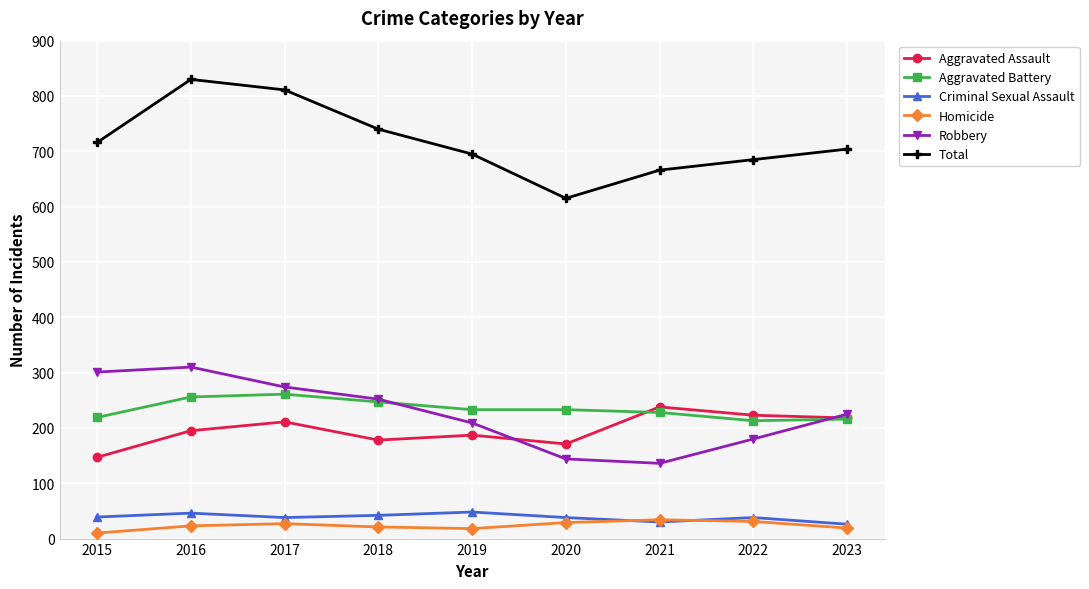

How many lines are shown in the chart?

6